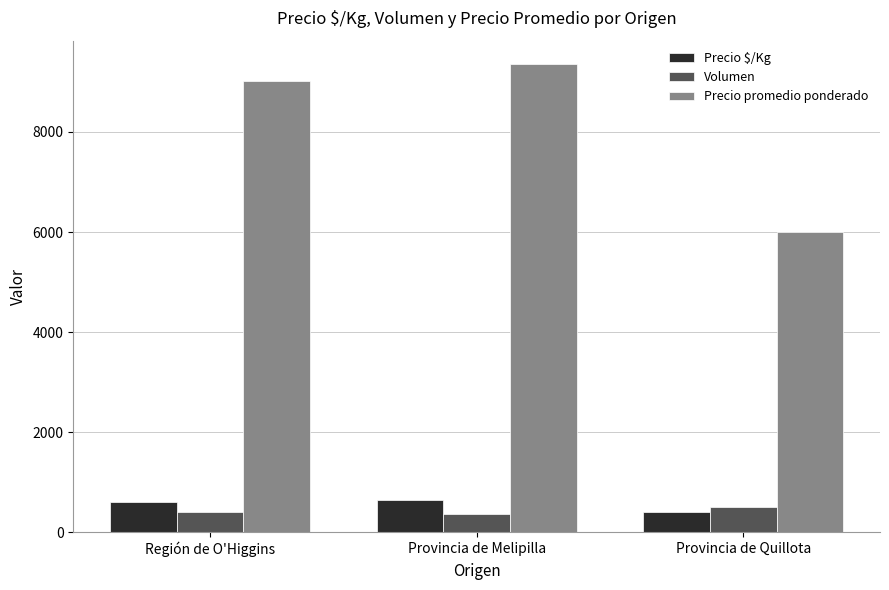

What are all the series names shown in the legend?

Precio $/Kg, Volumen, Precio promedio ponderado